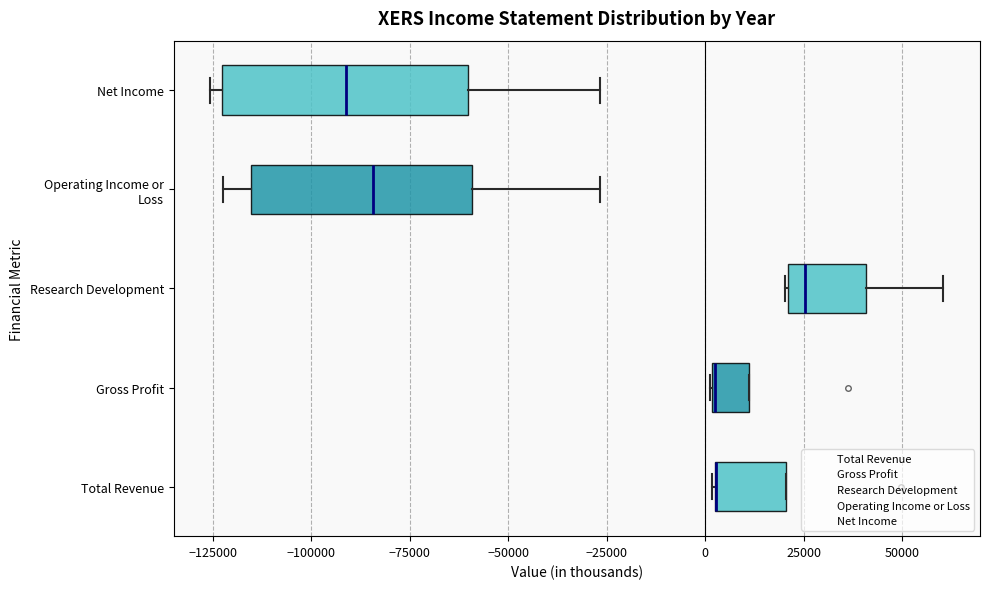

Reading bottom to top, read every box against the x-axis: the position of its median line, the range the box covers, and the ends of its whiskers. The values are not printed on the chart, so give them approximately, as read against the axis.

Total Revenue: median 5000 (drawn on the box's left edge), box 5000 to 20000, whiskers 0 to 20000
Gross Profit: median 0 (drawn on the box's left edge), box 0 to 10000, whiskers 0 to 10000
Research Development: median 25000, box 20000 to 40000, whiskers 20000 to 60000
Operating Income or Loss: median -85000, box -115000 to -60000, whiskers -120000 to -25000
Net Income: median -90000, box -125000 to -60000, whiskers -125000 (just left of the box's left edge) to -25000